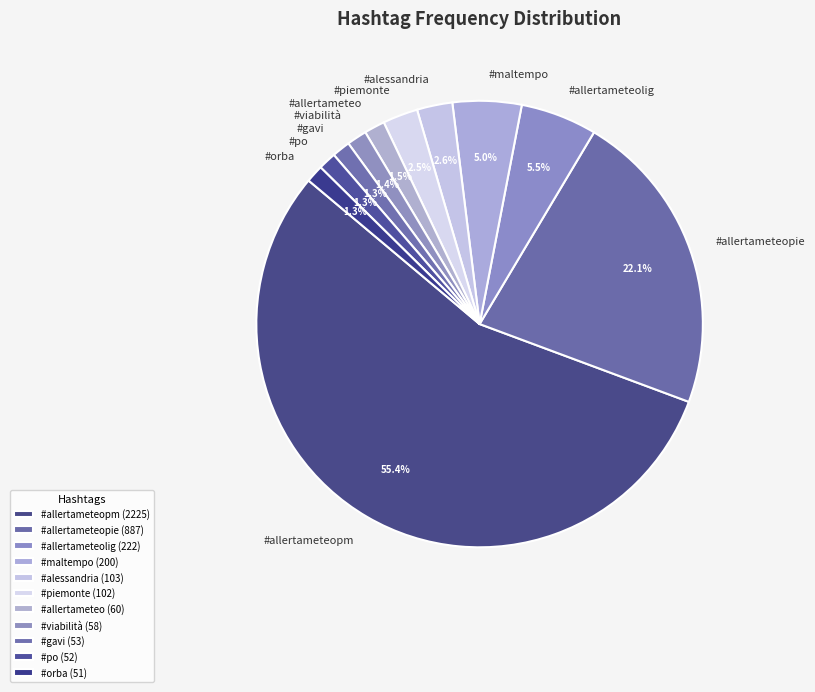

To the nearest percent, what percentage of the pie is #gavi?

1%